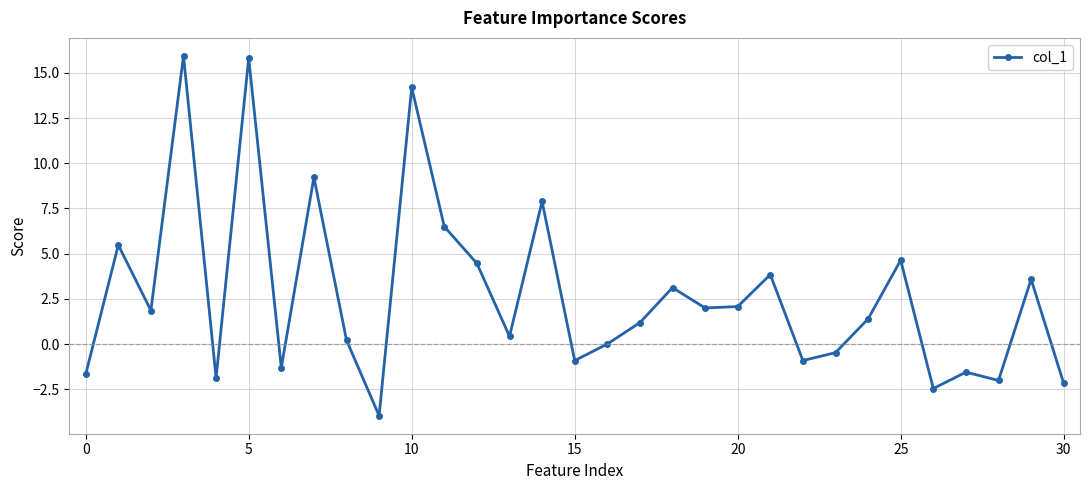

What is the greatest value displayed?

15.9